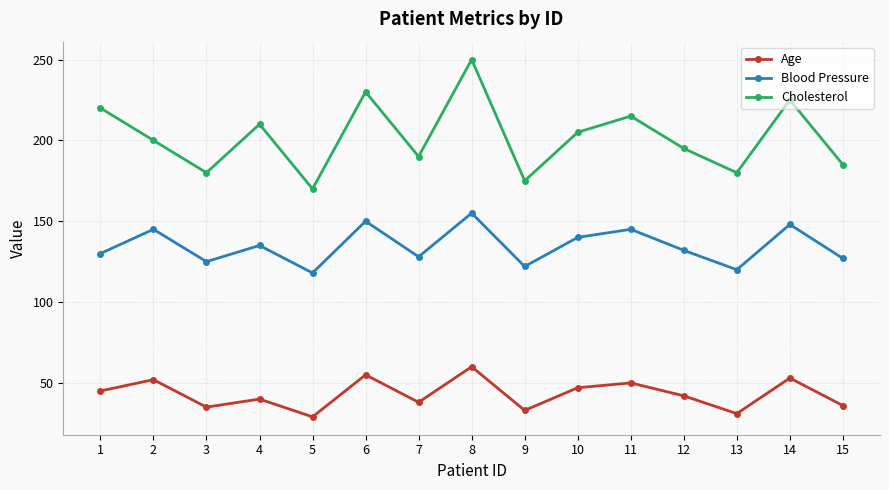

List the series in order of their overall mean, lowest first.

Age, Blood Pressure, Cholesterol